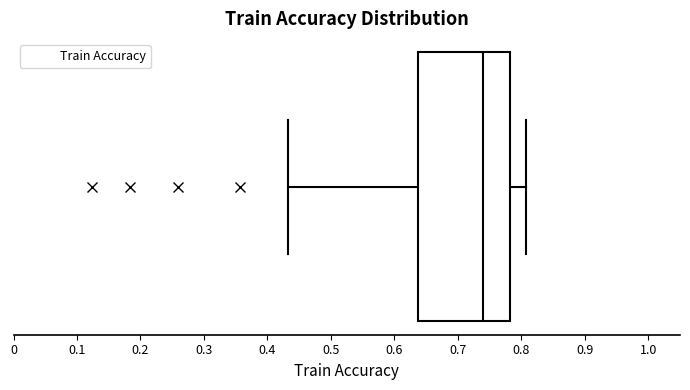

Read this box plot against the x-axis: the position of the median line, the range covered by the box, and the ends of both whiskers. The values are not printed on the chart, so give them approximately, as read against the axis.

median 0.74, box 0.64 to 0.78, whiskers 0.43 to 0.81